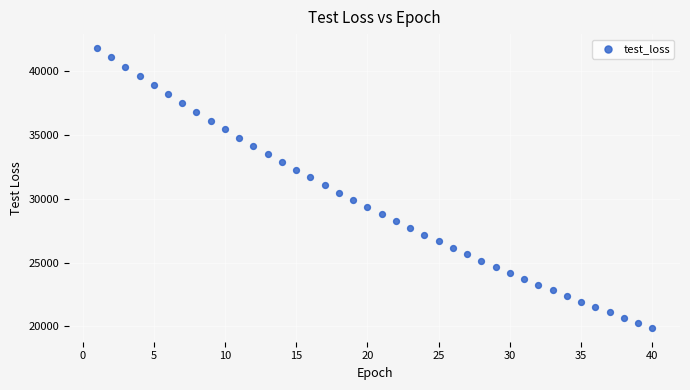

What is the range of X values (max minus min)?

39.0